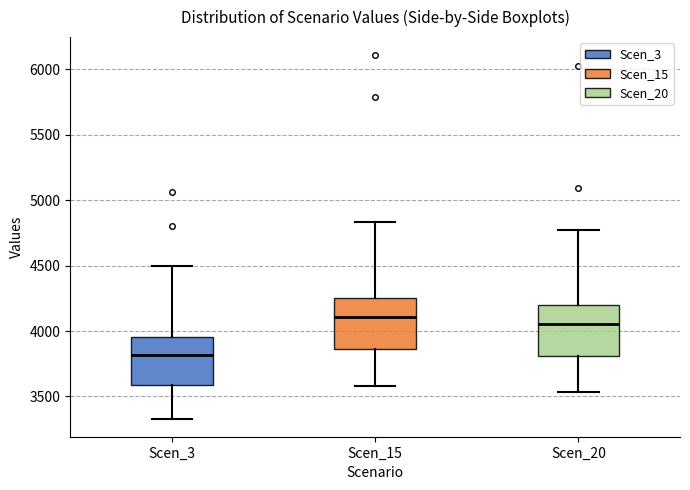

Which box's median line is the lowest?

Scen_3